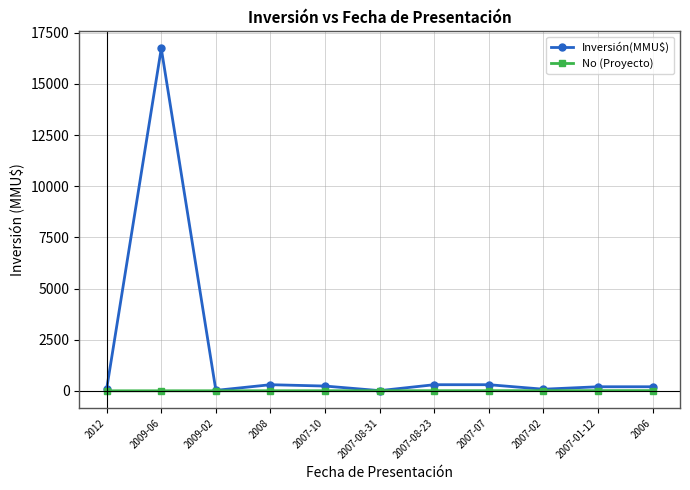

Rank the series by their average value, from lowest to highest.

No (Proyecto), Inversión(MMU$)